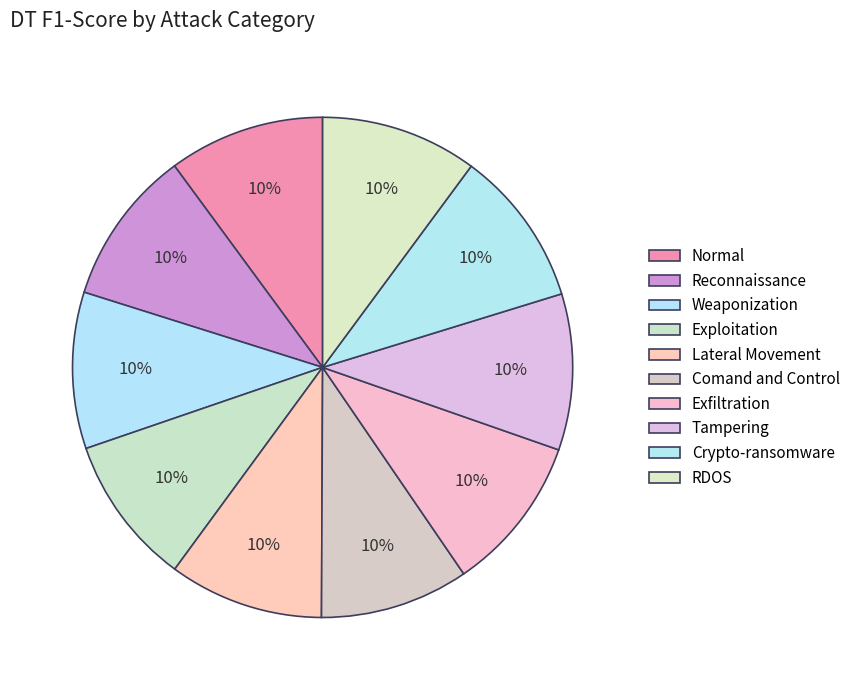

How much of the chart is everything except Normal?

89.9%